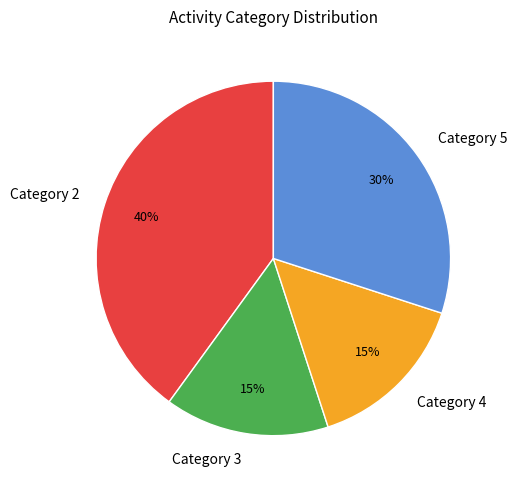

Count the number of slices in the pie.

4